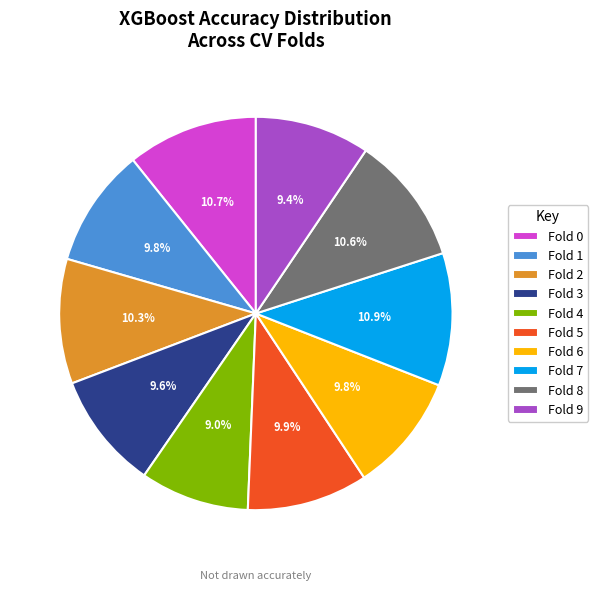

Between Fold 8 and Fold 1, which is larger?

Fold 8